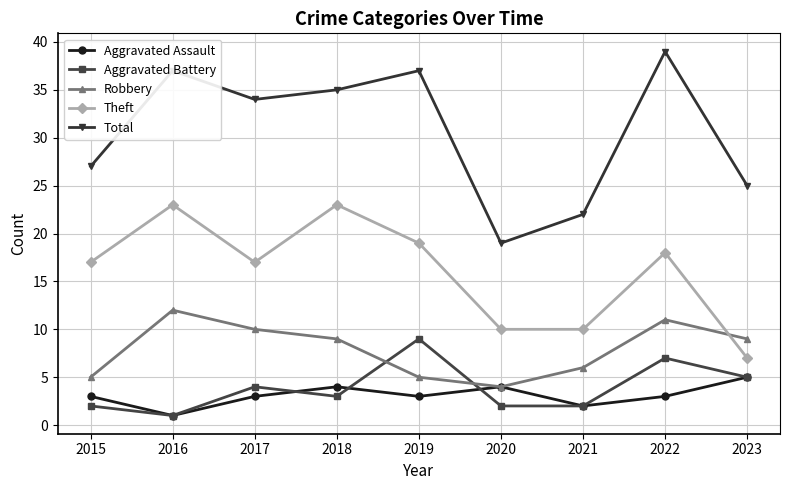

Read the Theft value at 2017.

17